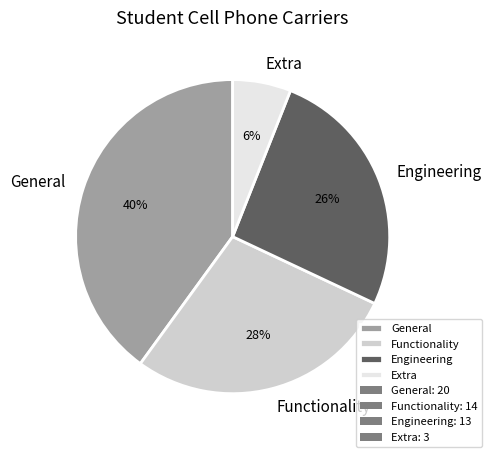

Is there a majority slice in this chart?

No